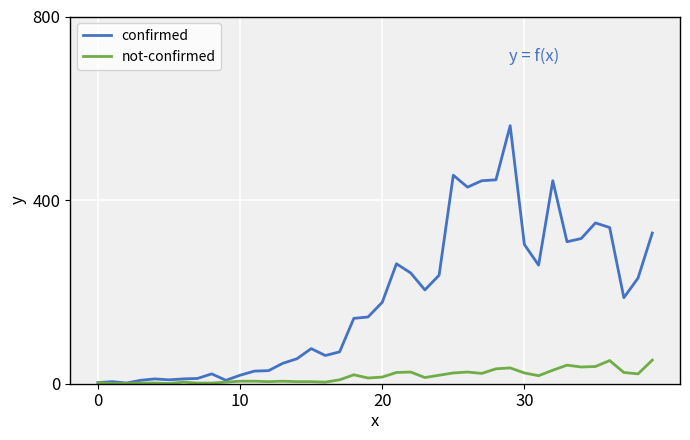

Rank the series by their average value, from lowest to highest.

not-confirmed, confirmed